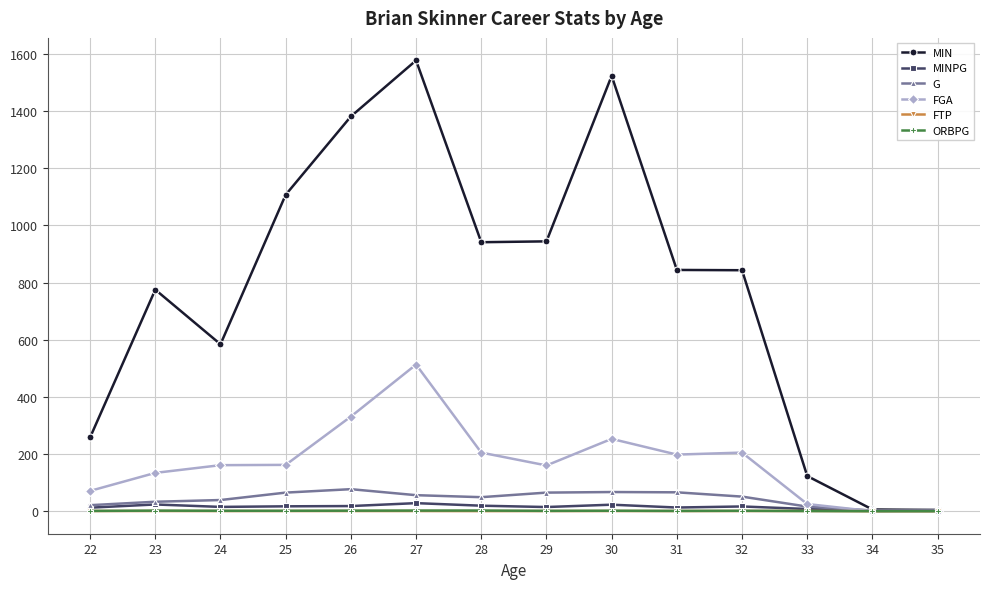

How many categories are shown in the chart?

14